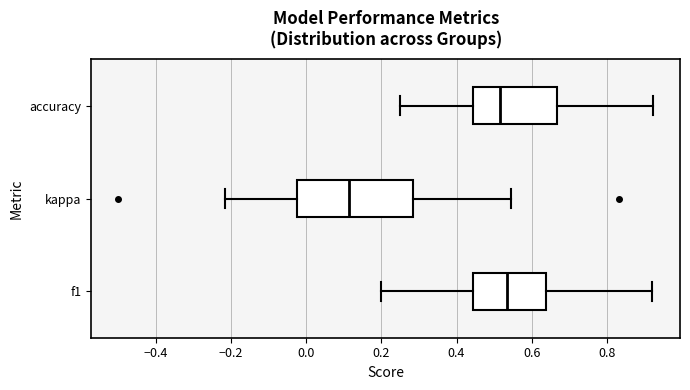

Reading bottom to top, read every box against the x-axis: the position of its median line, the range the box covers, and the ends of its whiskers. The values are not printed on the chart, so give them approximately, as read against the axis.

f1: median 0.54, box 0.44 to 0.64, whiskers 0.20 to 0.92
kappa: median 0.12, box -0.02 to 0.28, whiskers -0.22 to 0.54
accuracy: median 0.52, box 0.44 to 0.66, whiskers 0.26 to 0.92